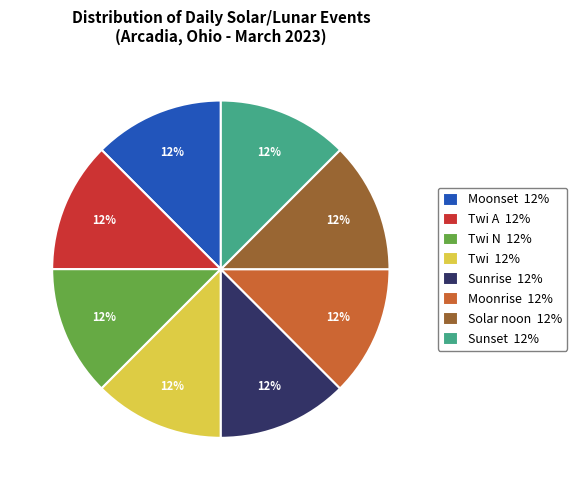

Does Twi A 12% account for over 50% of the chart?

No